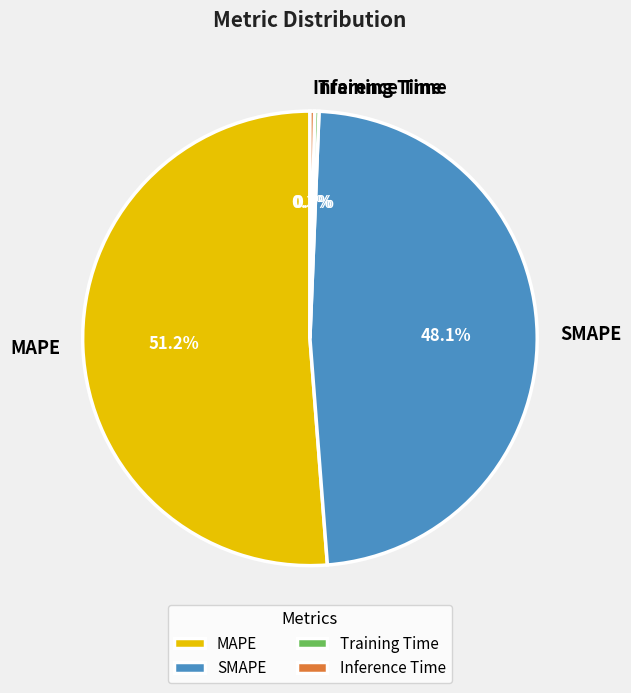

How many segments does this pie chart have?

4